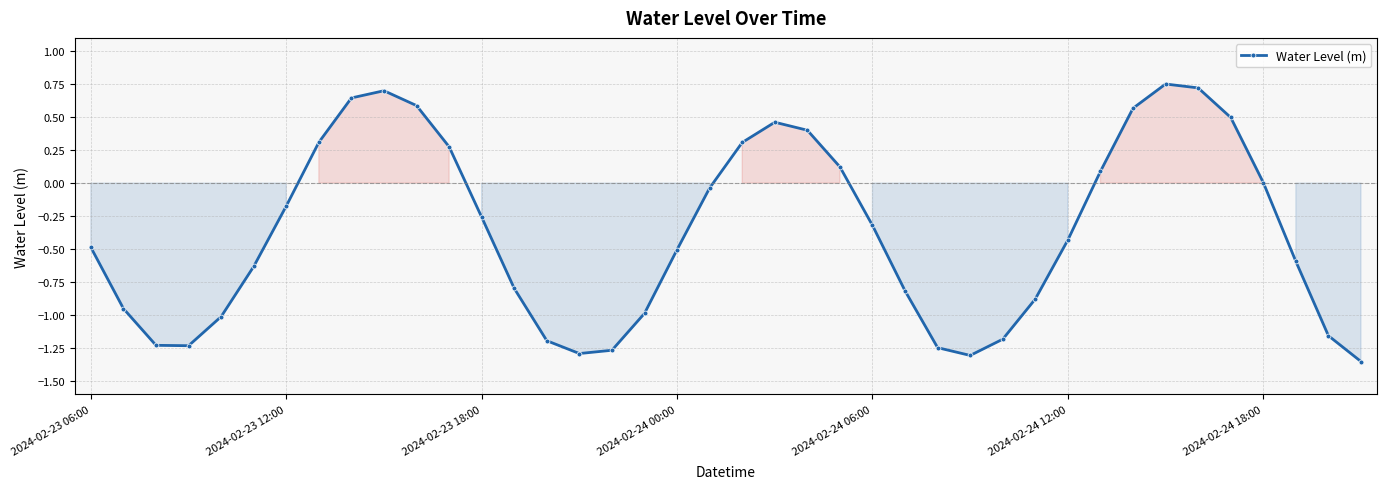

How many points are lower than both their immediate neighbors (excluding endpoints)?

3